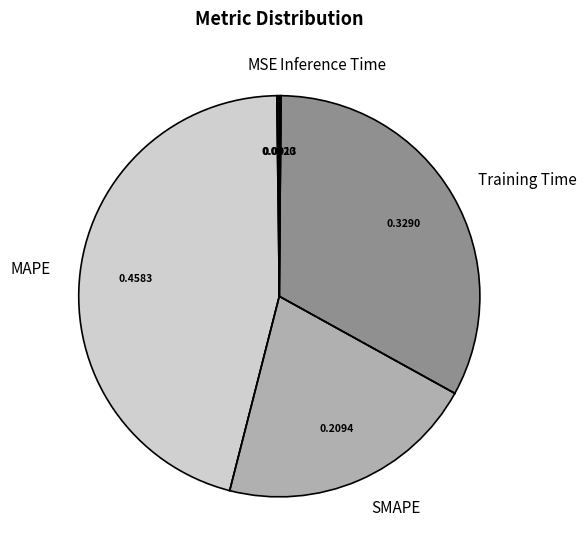

Do Training Time and SMAPE together represent more than half of the pie?

Yes